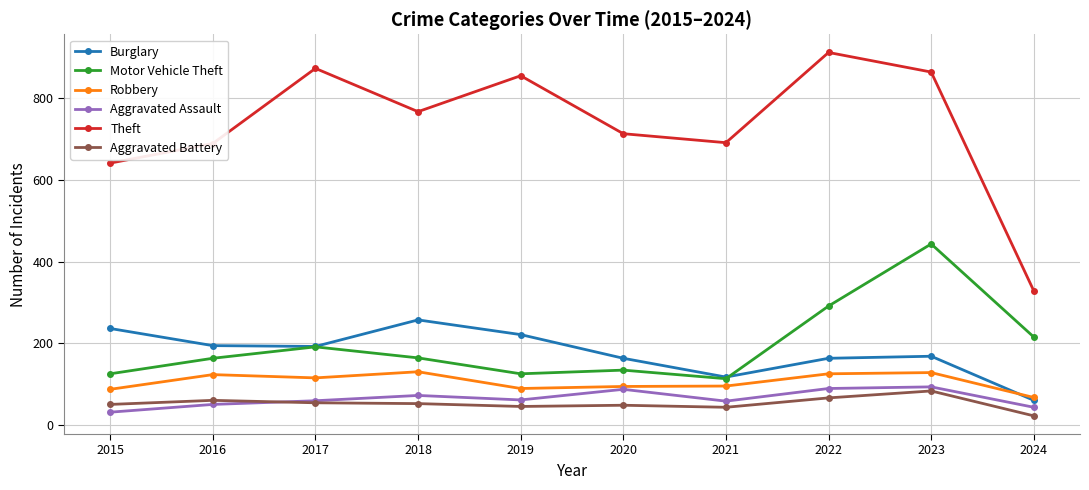

Which category has the lowest value in the Robbery series?

2024